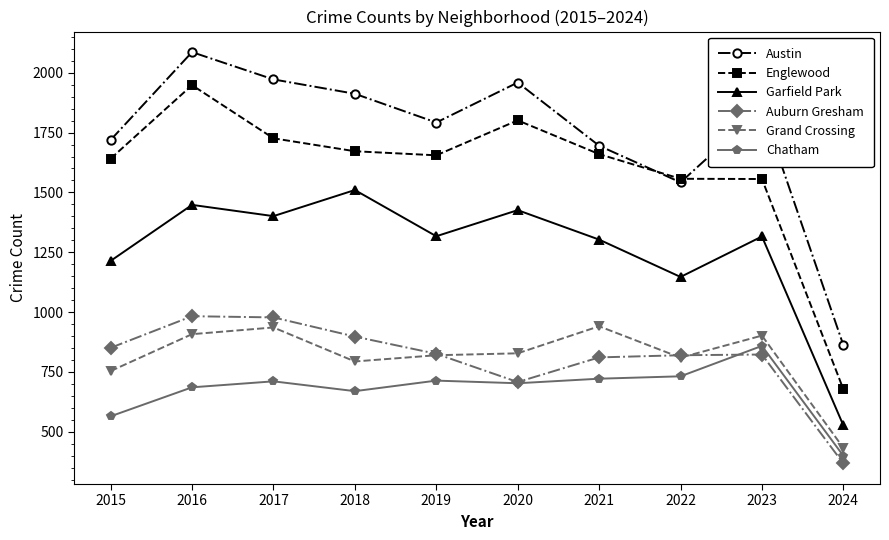

What is the maximum value for Garfield Park?

1510